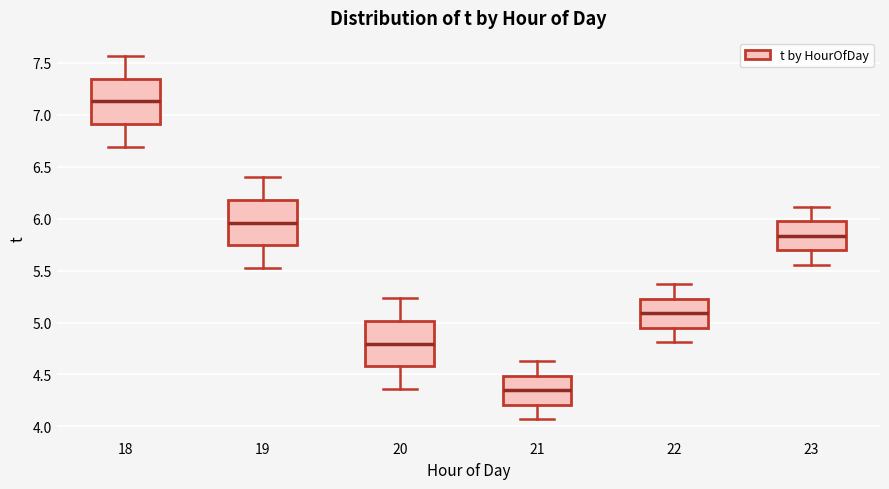

Reading left to right, read every box against the y-axis: the position of its median line, the range the box covers, and the ends of its whiskers. The values are not printed on the chart, so give them approximately, as read against the axis.

18: median 7.15, box 6.90 to 7.35, whiskers 6.70 to 7.55
19: median 5.95, box 5.75 to 6.20, whiskers 5.55 to 6.40
20: median 4.80, box 4.60 to 5.00, whiskers 4.35 to 5.25
21: median 4.35, box 4.20 to 4.50, whiskers 4.05 to 4.65
22: median 5.10, box 4.95 to 5.25, whiskers 4.80 to 5.35
23: median 5.85, box 5.70 to 5.95, whiskers 5.55 to 6.10